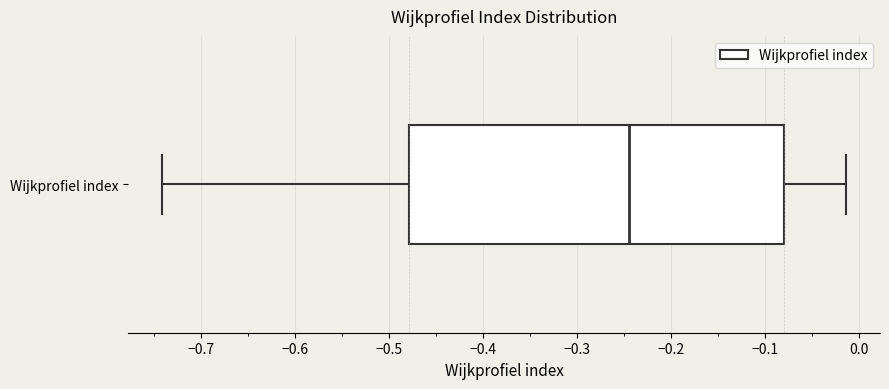

Where does the left whisker of the box for Wijkprofiel index end on the x-axis? The values are not printed on the chart, so give them approximately, as read against the axis.

-0.74